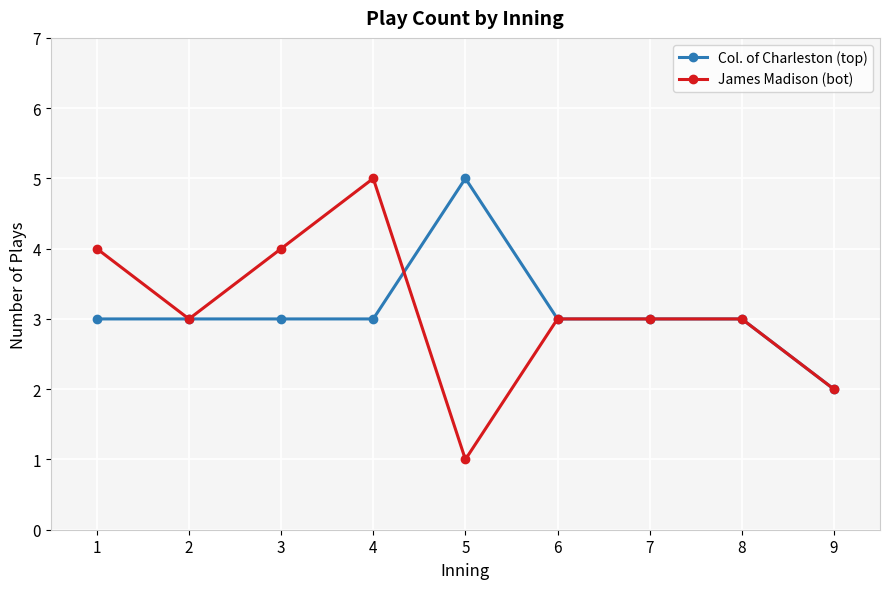

Reading left to right, extract all data points from this chart.

Col. of Charleston (top): 1=3	2=3	3=3	4=3	5=5	6=3	7=3	8=3	9=2
James Madison (bot): 1=4	2=3	3=4	4=5	5=1	6=3	7=3	8=3	9=2